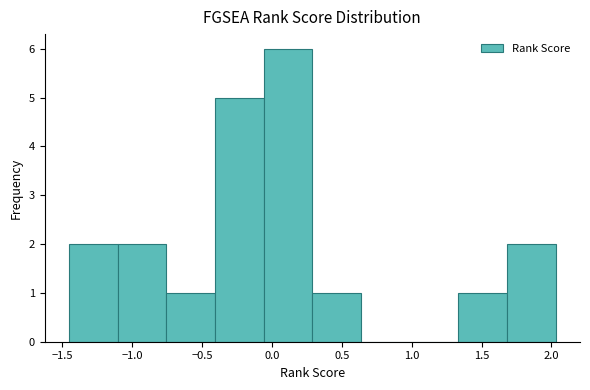

Reading left to right, transcribe this chart: for each bar, give the range it covers on the x-axis and its height. Neither the bar edges nor the heights are printed on the chart, so give them approximately, as read against the axes.

-1.45 to -1.10: 2
-1.10 to -0.75: 2
-0.75 to -0.40: 1
-0.40 to -0.05: 5
-0.05 to 0.30: 6
0.30 to 0.65: 1
0.65 to 1.00: 0
1.00 to 1.35: 0
1.35 to 1.70: 1
1.70 to 2.05: 2